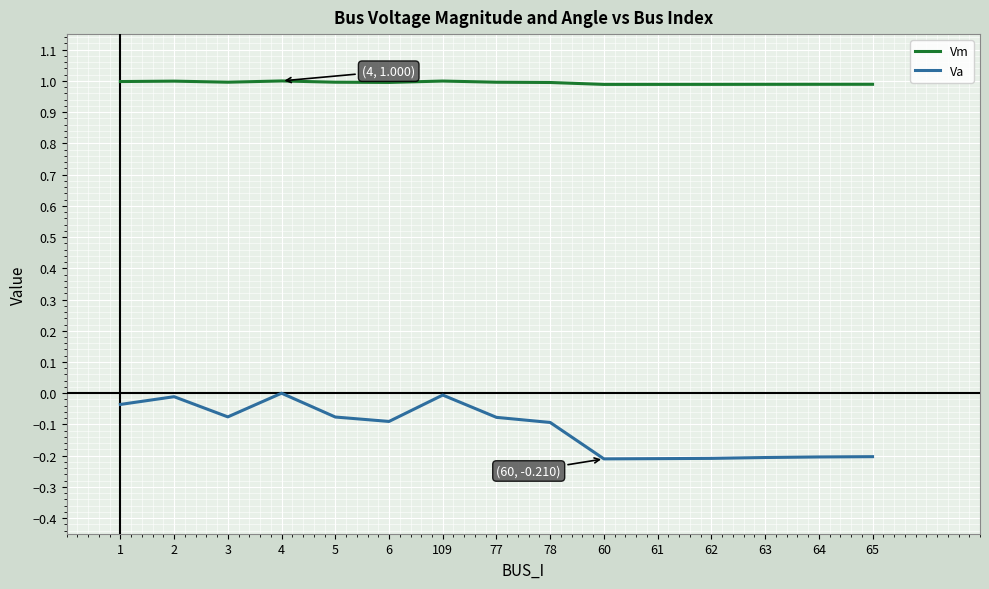

True or false: Vm and Va cross at least once.

False